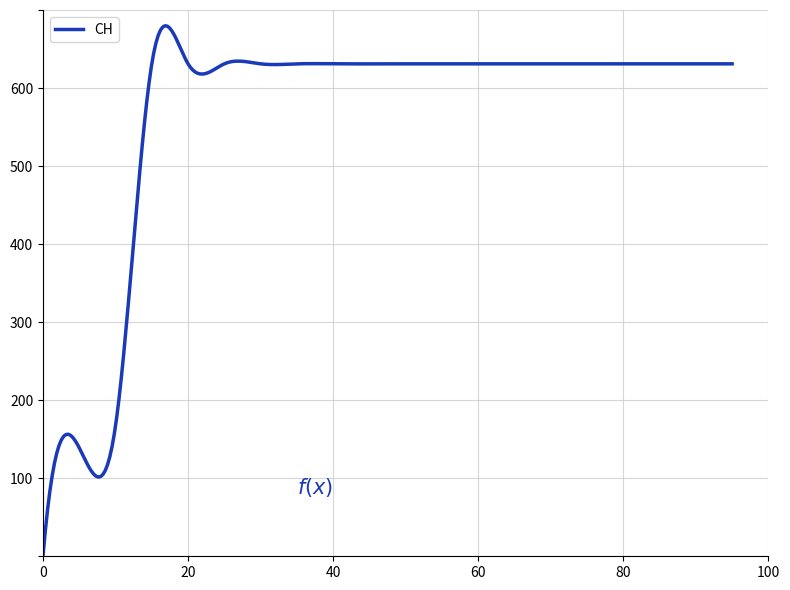

What is the greatest value displayed?

679.8